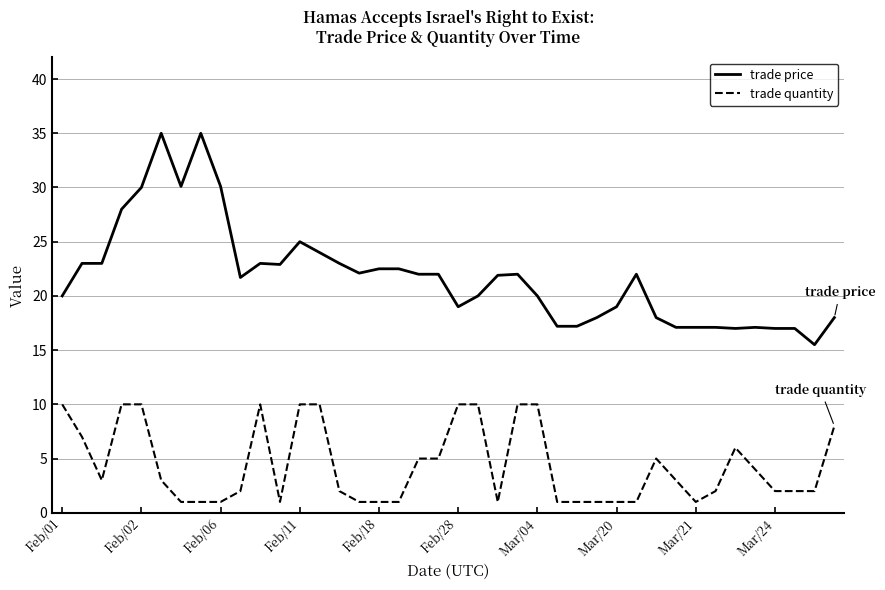

Which series has the widest spread of values?

trade price